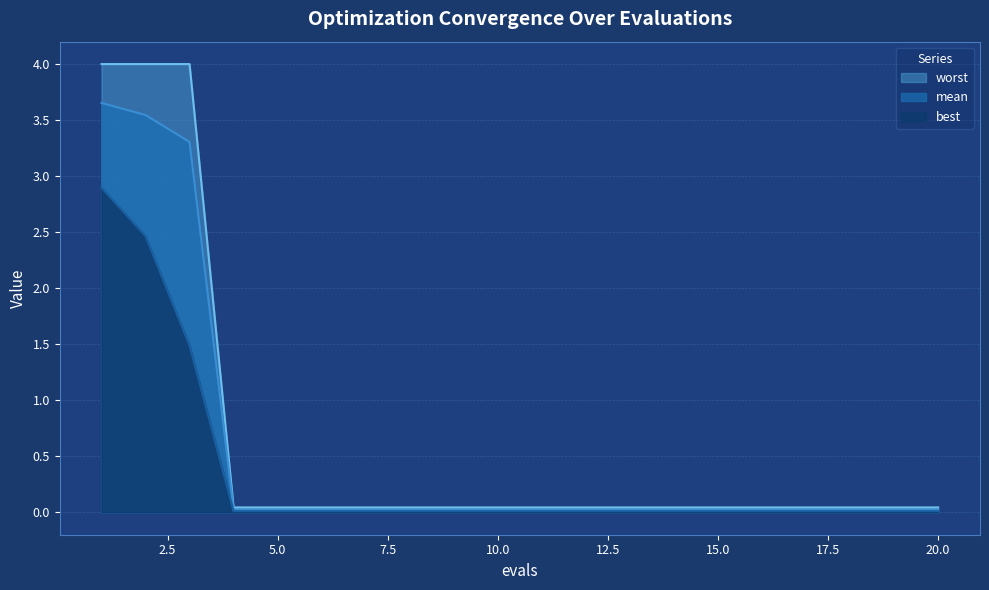

What is the difference between the maximum and minimum values in the best series?

2.9